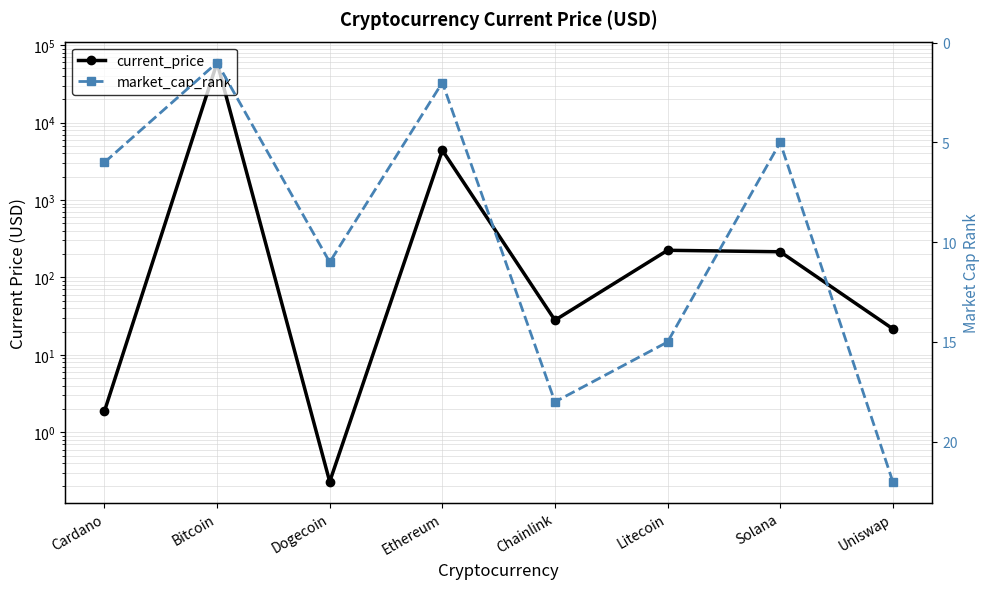

How many data points in market_cap_rank are above 11?

3